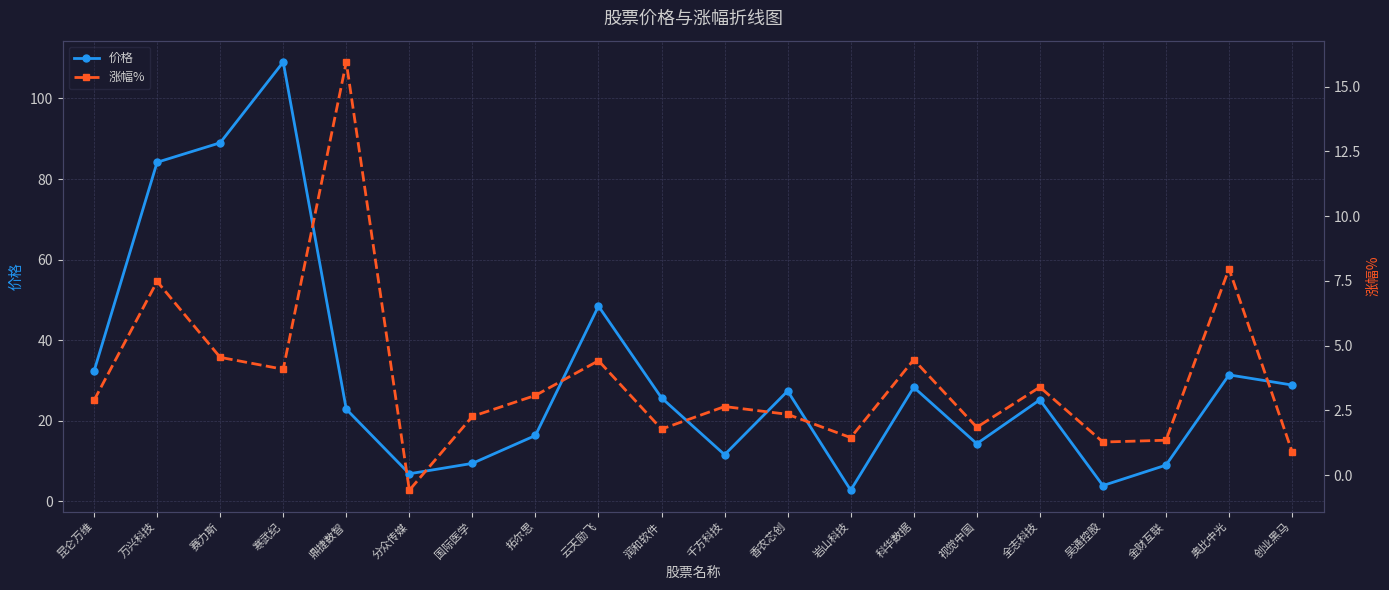

Is it true that 涨幅% equals 1.0 at 润和软件?

False